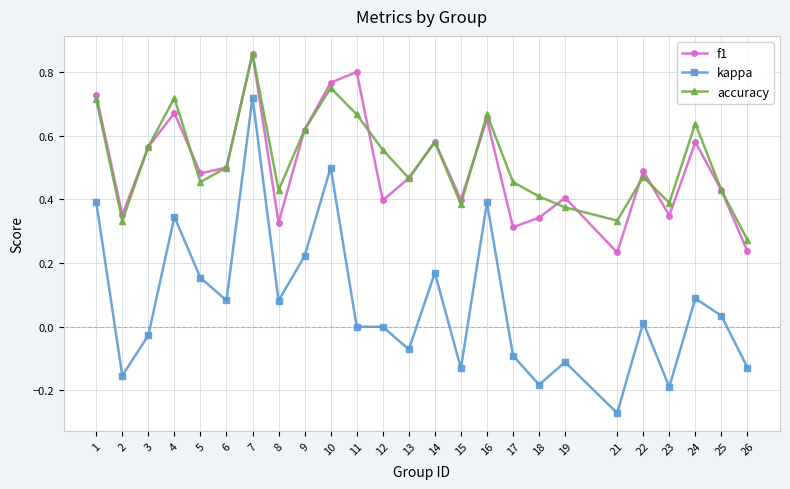

True or false: kappa and f1 intersect in this chart.

False